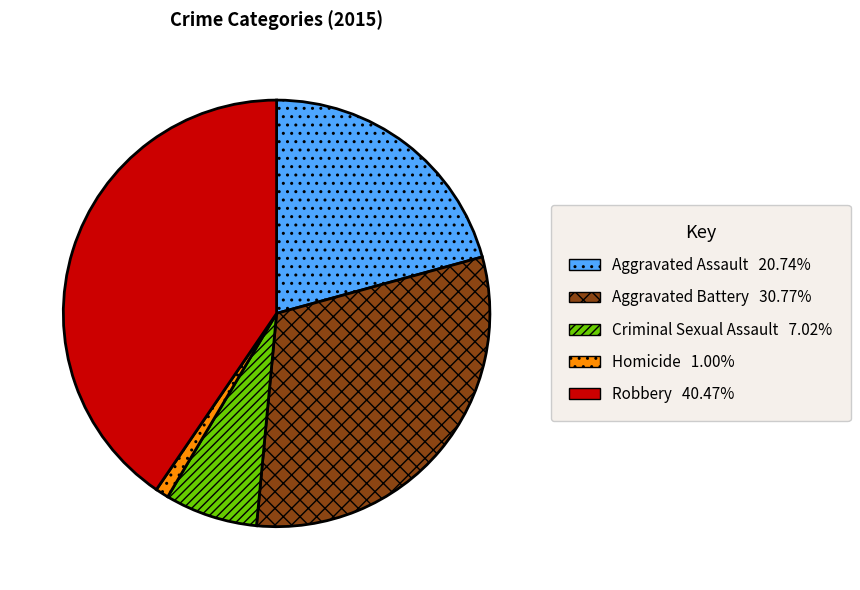

How many segments does this pie chart have?

5